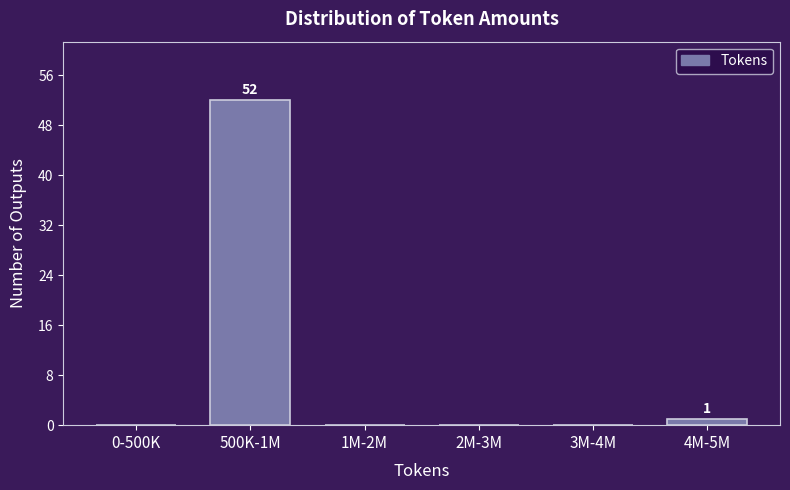

Reading left to right, list all the values displayed in this chart.

0-500K=0	500K-1M=52	1M-2M=0	2M-3M=0	3M-4M=0	4M-5M=1